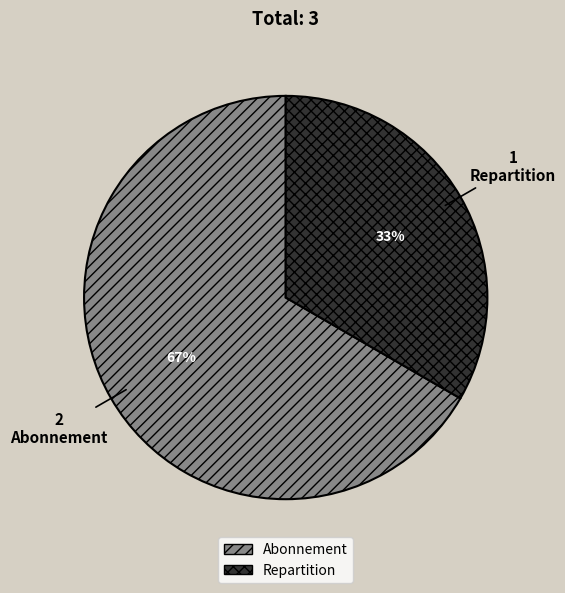

Is it true that Repartition is 33% of the pie?

True